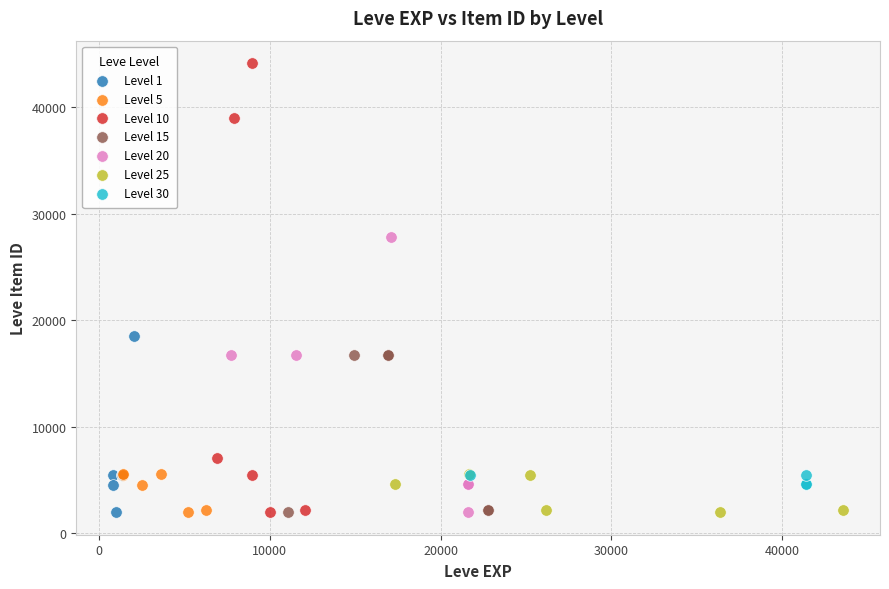

Which series has the widest spread of Y values?

Level 10